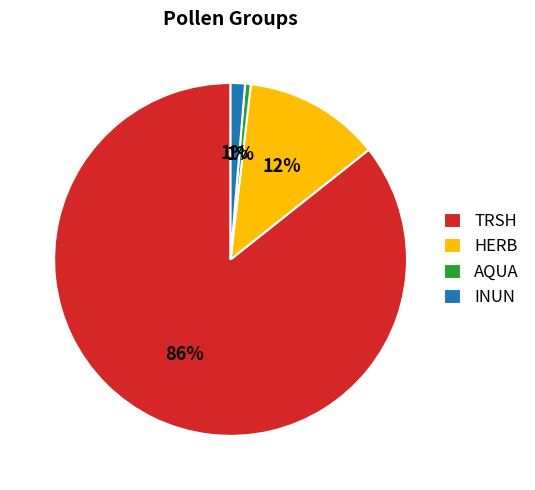

To the nearest percent, what percentage of the pie is INUN?

1%